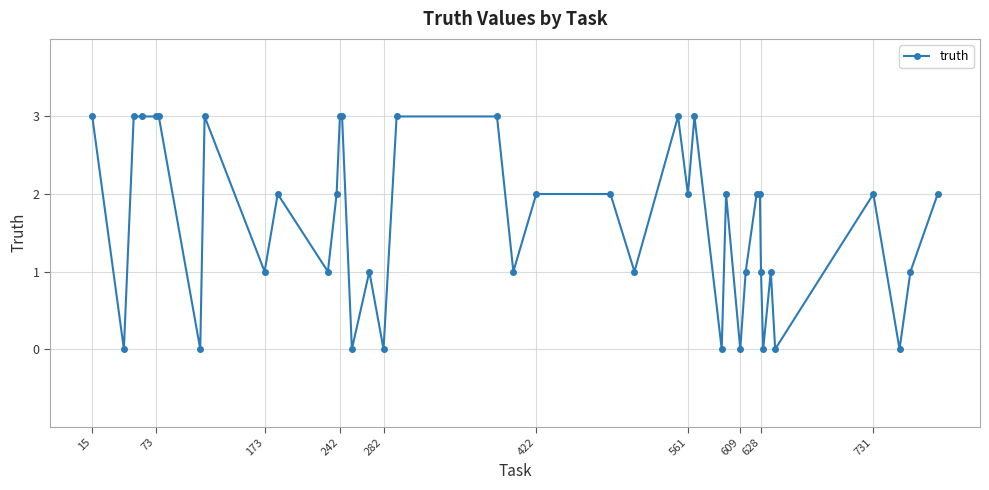

What is the value of the 19th point from the left?

3